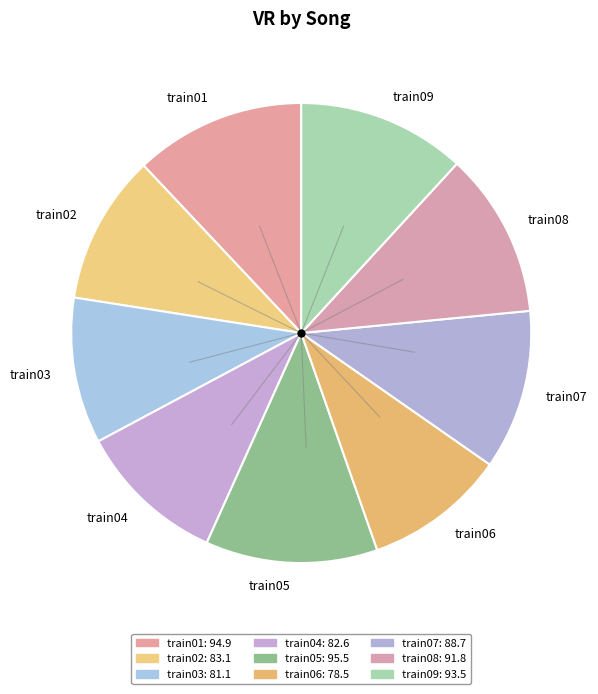

Between train01 and train06, which is larger?

train01